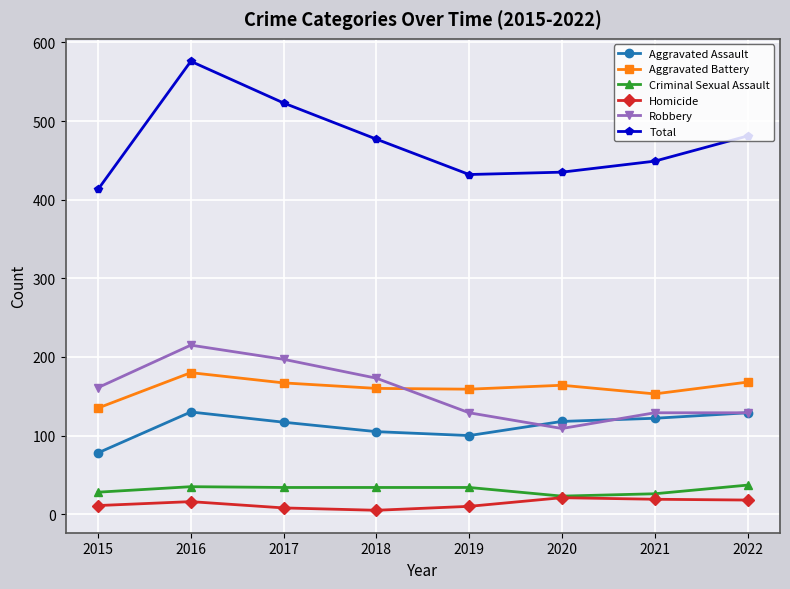

What is the spread (max minus min) of values at 2021?

430